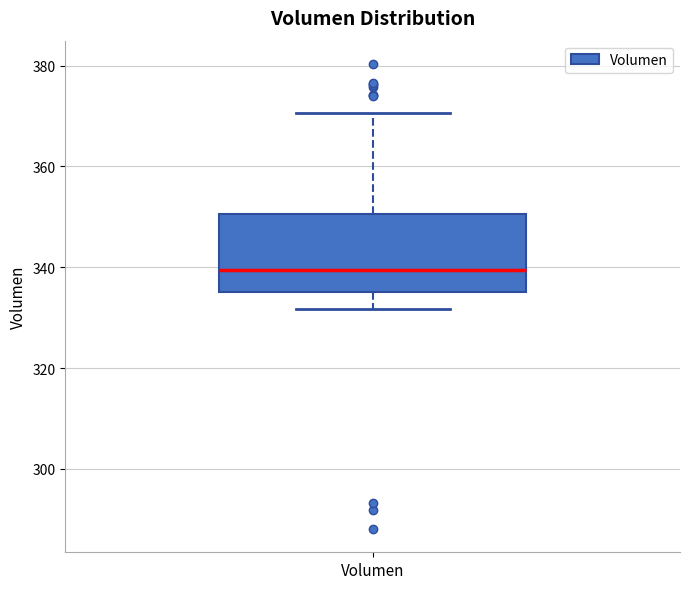

Read this box plot against the y-axis: the position of the median line, the range covered by the box, and the ends of both whiskers. The values are not printed on the chart, so give them approximately, as read against the axis.

median 340, box 336 to 350, whiskers 332 to 370